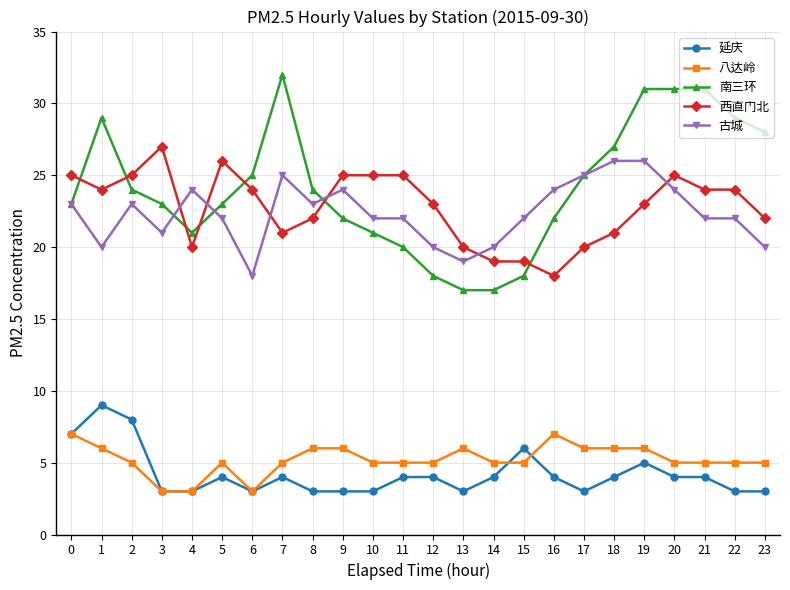

Reading right to left, list all the values displayed in this chart.

延庆: 23=3	22=3	21=4	20=4	19=5	18=4	17=3	16=4	15=6	14=4	13=3	12=4	11=4	10=3	9=3	8=3	7=4	6=3	5=4	4=3	3=3	2=8	1=9	0=7
八达岭: 23=5	22=5	21=5	20=5	19=6	18=6	17=6	16=7	15=5	14=5	13=6	12=5	11=5	10=5	9=6	8=6	7=5	6=3	5=5	4=3	3=3	2=5	1=6	0=7
南三环: 23=28	22=29	21=31	20=31	19=31	18=27	17=25	16=22	15=18	14=17	13=17	12=18	11=20	10=21	9=22	8=24	7=32	6=25	5=23	4=21	3=23	2=24	1=29	0=23
西直门北: 23=22	22=24	21=24	20=25	19=23	18=21	17=20	16=18	15=19	14=19	13=20	12=23	11=25	10=25	9=25	8=22	7=21	6=24	5=26	4=20	3=27	2=25	1=24	0=25
古城: 23=20	22=22	21=22	20=24	19=26	18=26	17=25	16=24	15=22	14=20	13=19	12=20	11=22	10=22	9=24	8=23	7=25	6=18	5=22	4=24	3=21	2=23	1=20	0=23